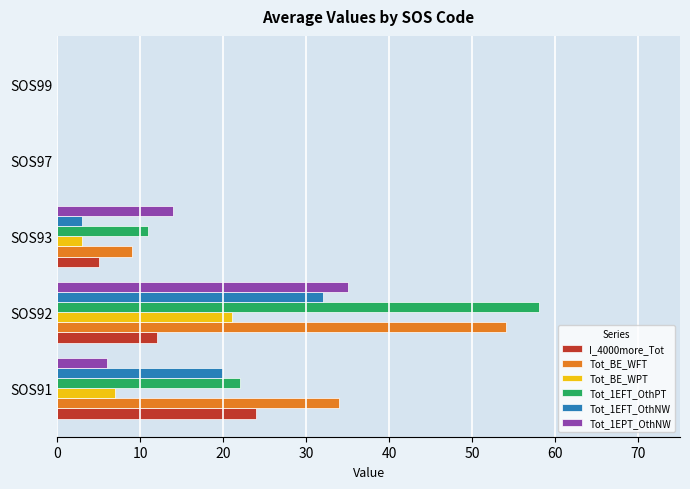

Count the number of categories in the chart.

5